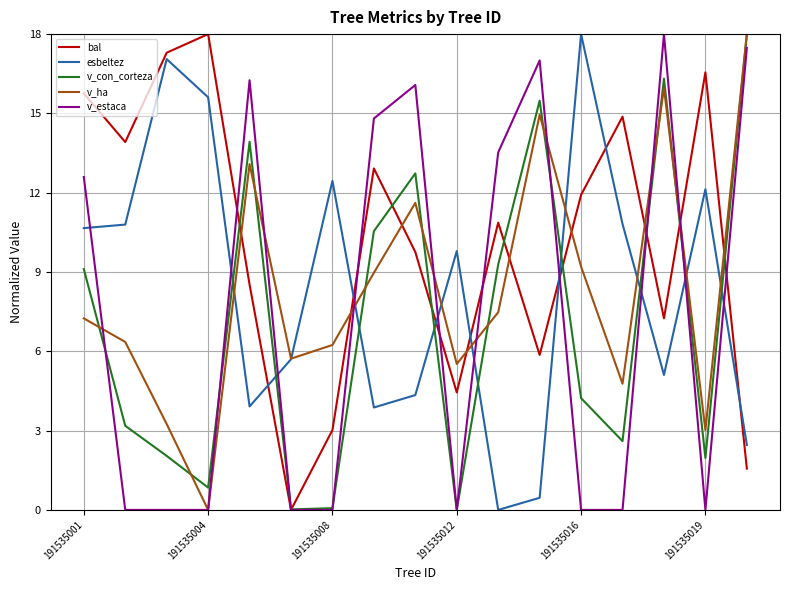

True or false: bal and v_ha cross at least once.

True